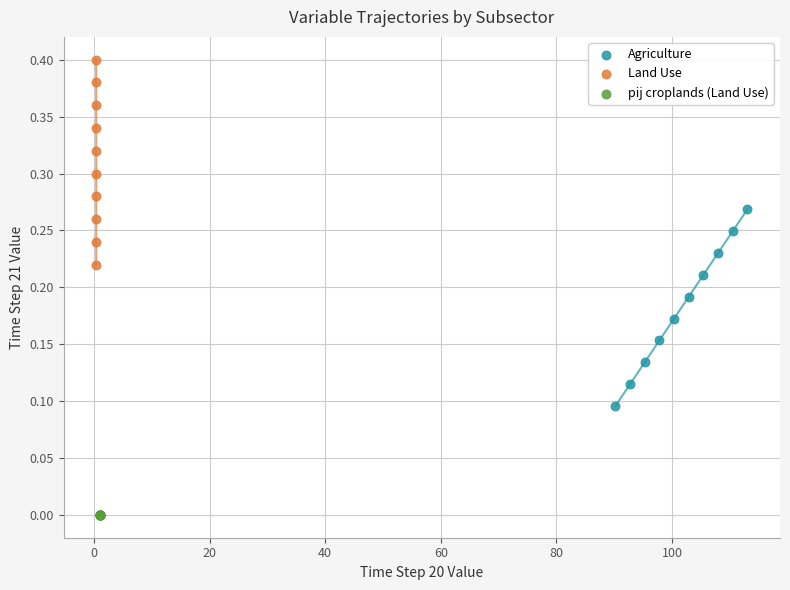

Which series contains the lowest Y value?

pij croplands (Land Use)